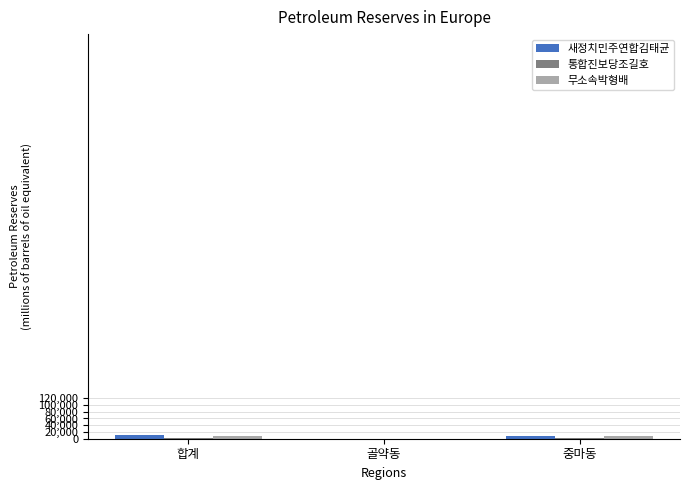

How many groups of bars are there?

3